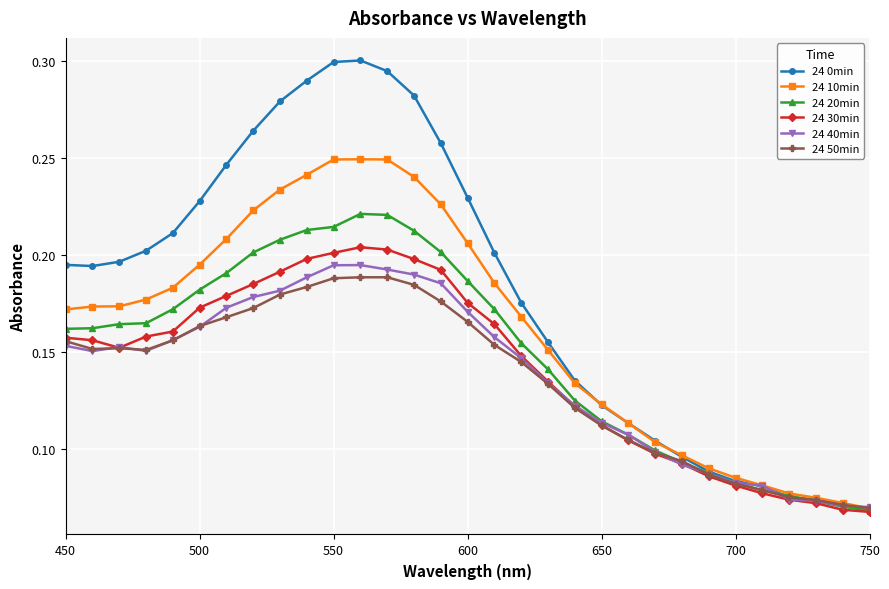

Which series has the widest spread of values?

24 0min